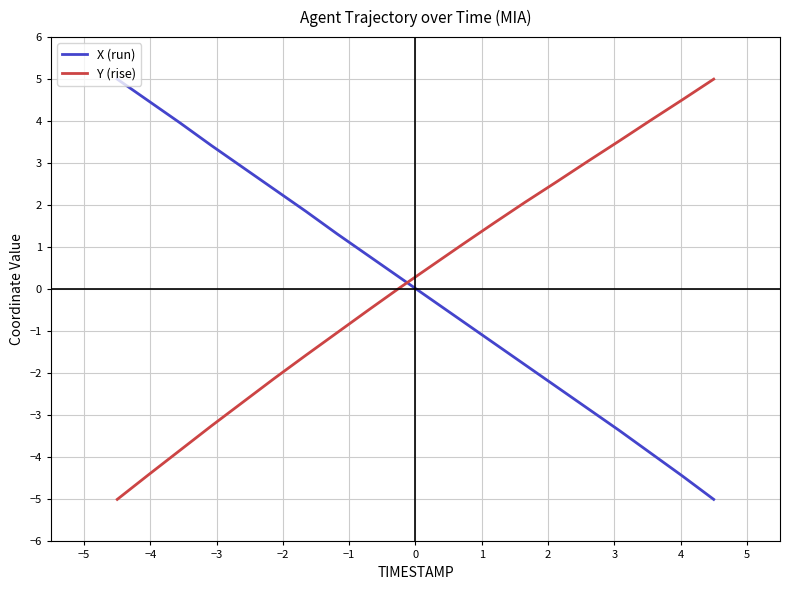

What is the minimum value shown in the chart?

-5.0